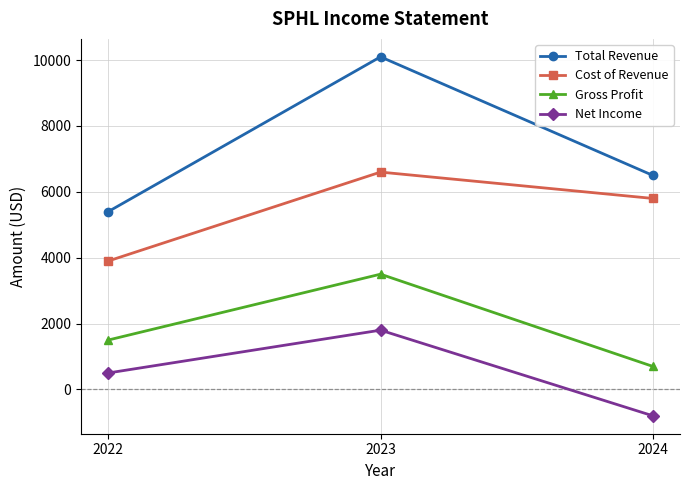

What is the difference between the Net Income values at 2023 and 2024?

2600